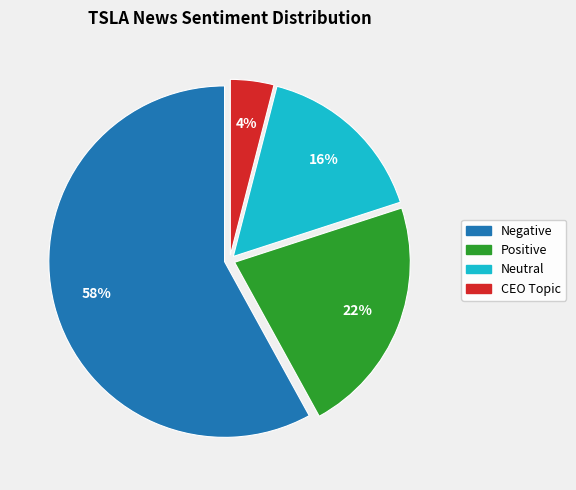

Does any single category account for the majority?

Yes